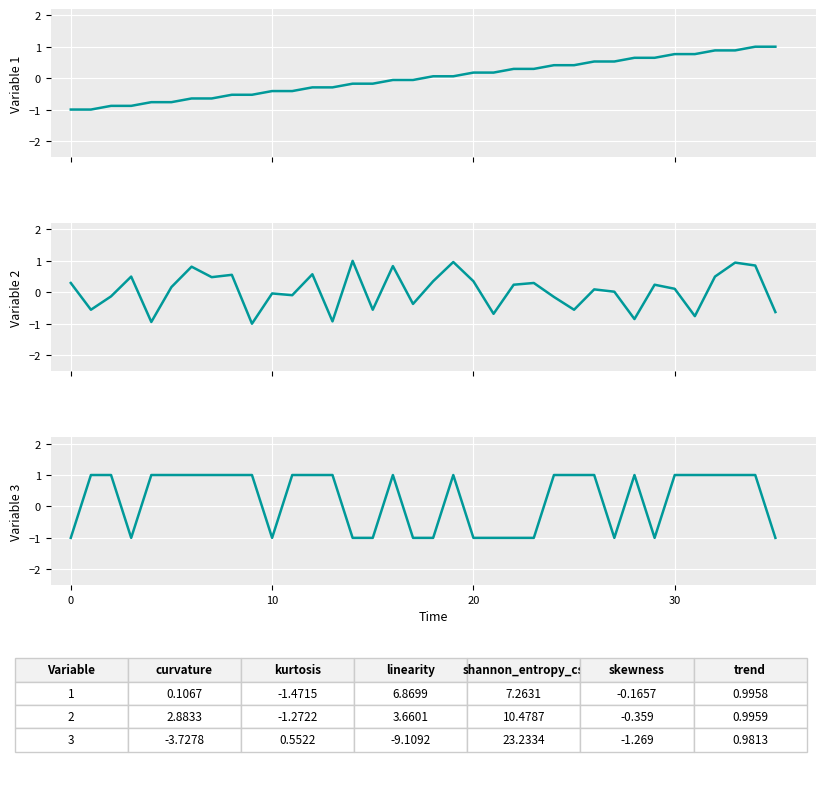

Reading right to left, transcribe all the data shown in this chart.

Variable 1: 1.0	1.0	0.9	0.9	0.8	0.8	0.6	0.6	0.5	0.5	0.4	0.4	0.3	0.3	0.2	0.2	0.1	0.1	-0.1	-0.1	-0.2	-0.2	-0.3	-0.3	-0.4	-0.4	-0.5	-0.5	-0.6	-0.6	-0.8	-0.8	-0.9	-0.9	-1.0	-1.0
Variable 2: -0.6	0.9	0.9	0.5	-0.8	0.1	0.2	-0.9	0.0	0.1	-0.6	-0.1	0.3	0.2	-0.7	0.4	1.0	0.4	-0.4	0.8	-0.6	1.0	-0.9	0.6	-0.1	-0.0	-1.0	0.6	0.5	0.8	0.2	-0.9	0.5	-0.1	-0.6	0.3
Variable 3: -1.0	1.0	1.0	1.0	1.0	1.0	-1.0	1.0	-1.0	1.0	1.0	1.0	-1.0	-1.0	-1.0	-1.0	1.0	-1.0	-1.0	1.0	-1.0	-1.0	1.0	1.0	1.0	-1.0	1.0	1.0	1.0	1.0	1.0	1.0	-1.0	1.0	1.0	-1.0